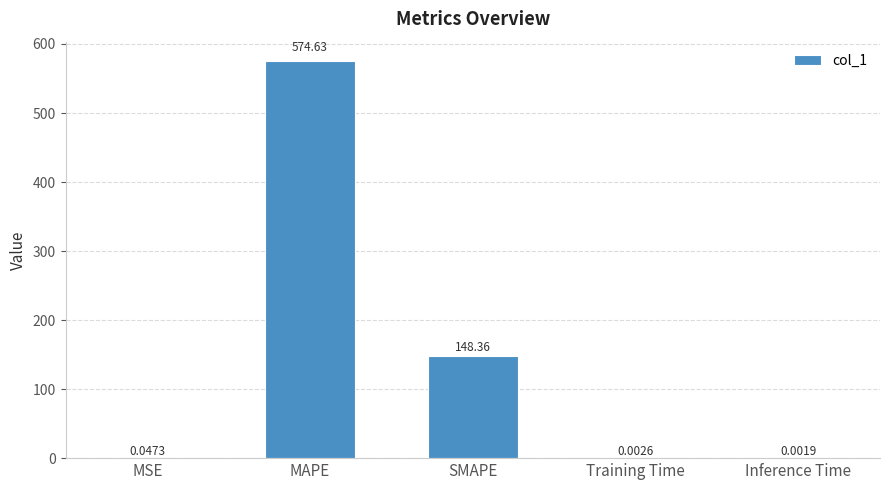

At which category does the chart reach its peak across all series?

MAPE